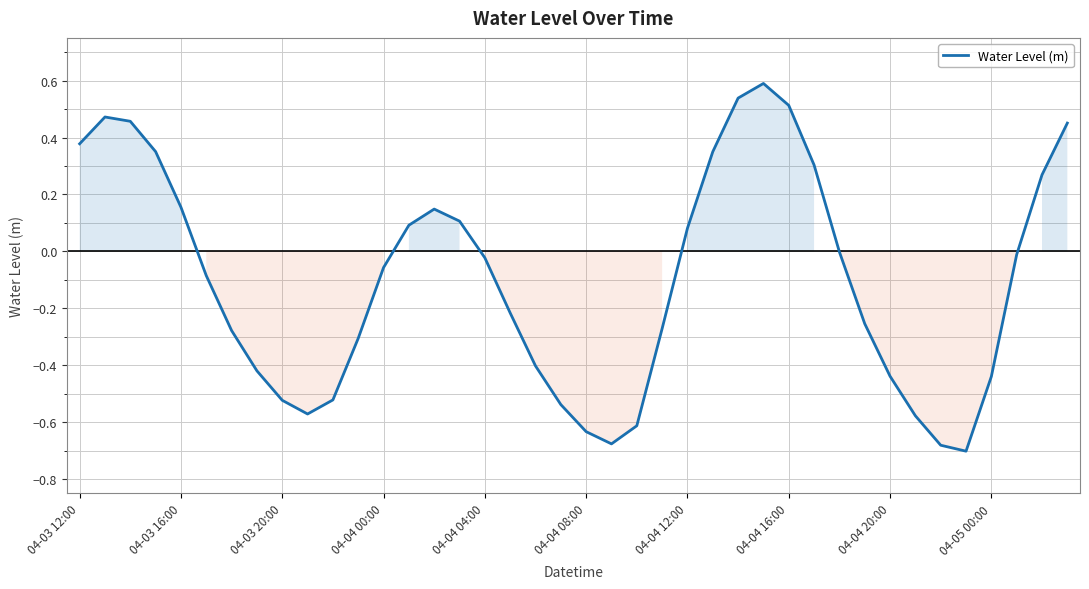

What is the difference between the maximum and minimum values?

1.3